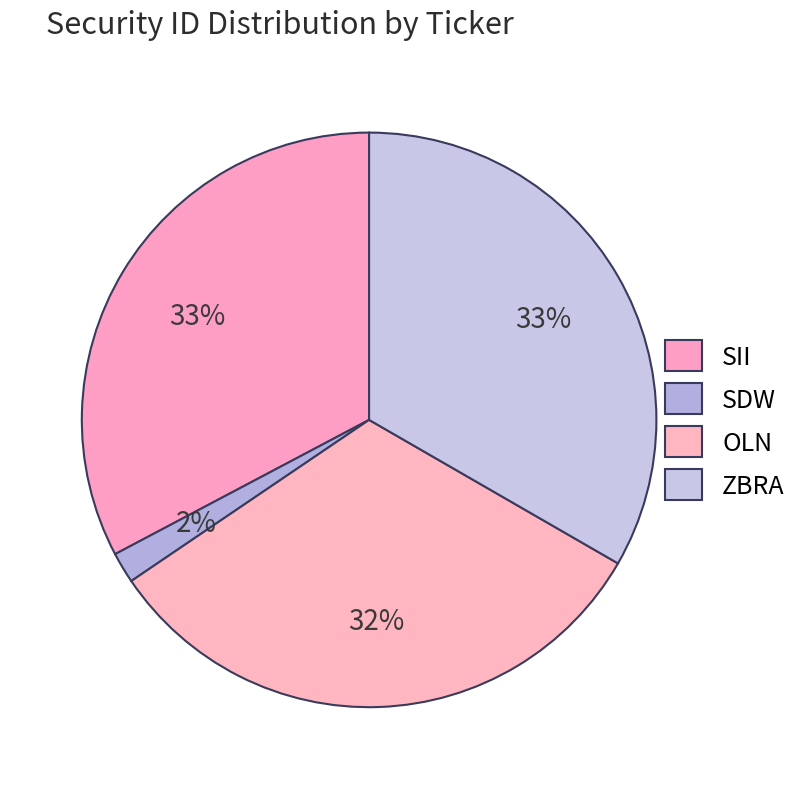

Rank the categories by value from lowest to highest.

SDW, OLN, SII, ZBRA